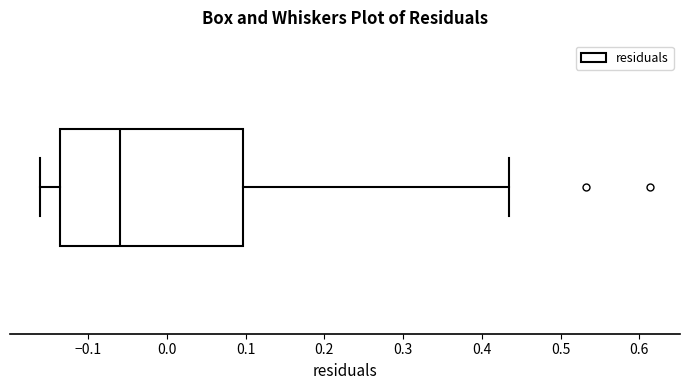

Transcribe this box plot: give where the median line is, the range the box spans, and where the two whiskers end, as read against the x-axis. The values are not printed on the chart, so give them approximately, as read against the axis.

median -0.06, box -0.14 to 0.10, whiskers -0.16 to 0.43